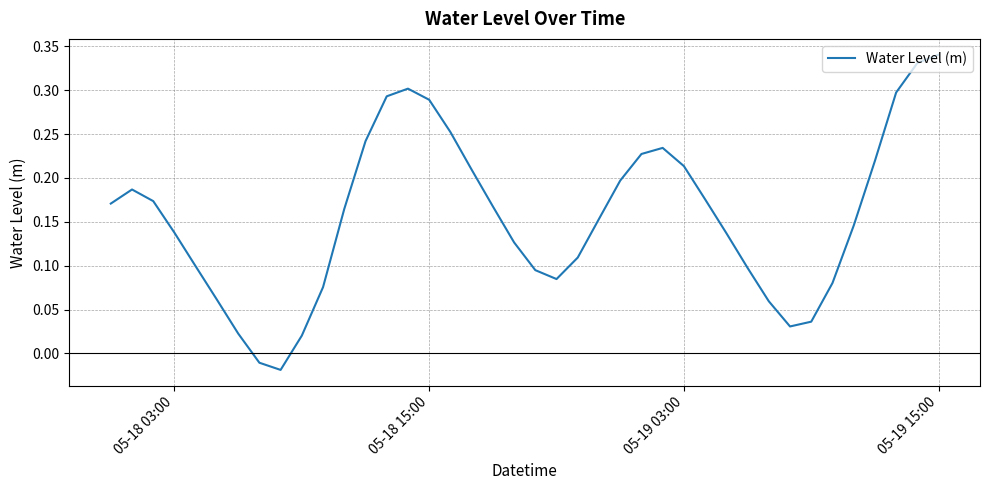

What is the difference between the maximum and minimum values?

0.4